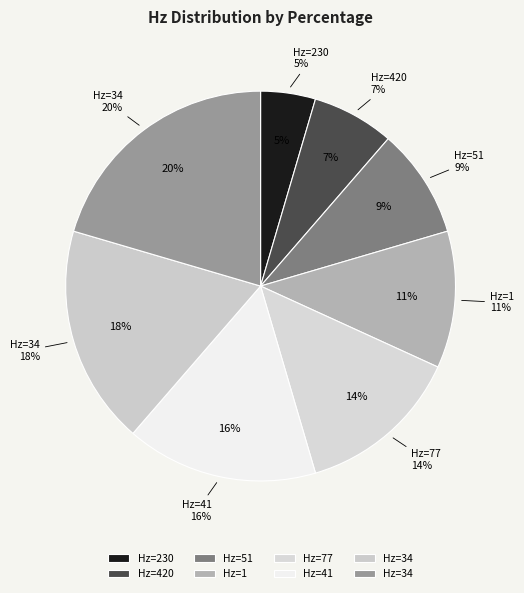

The 420 slice represents 7% of the pie. True or false?

True